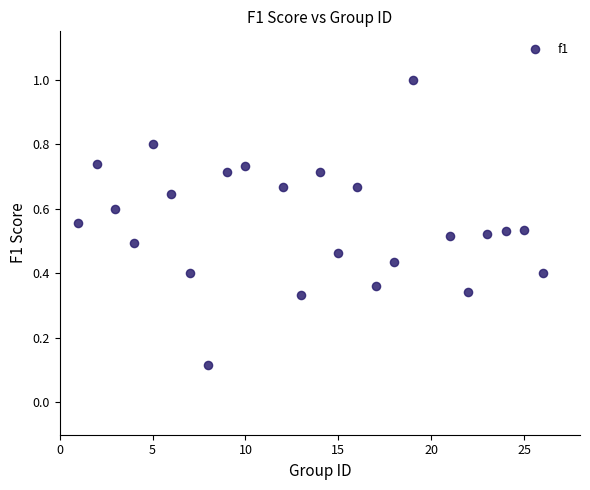

What is the range of Y values (max minus min)?

0.9